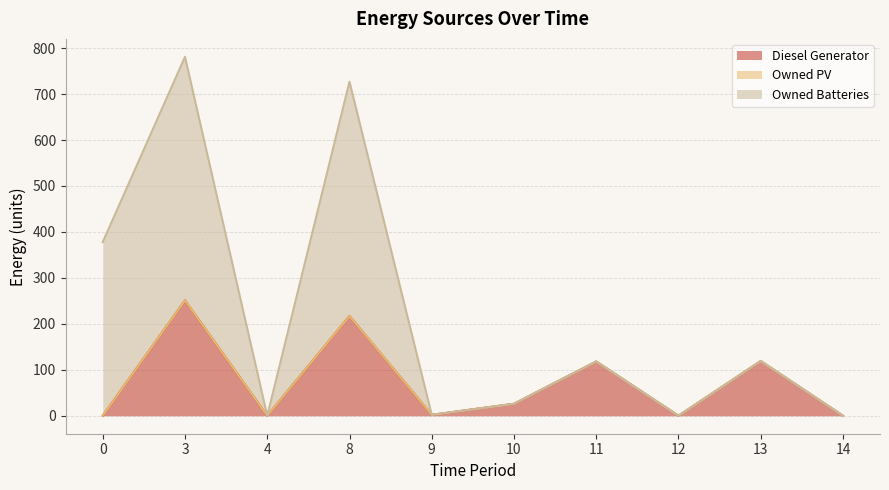

How many lines are shown in the chart?

3